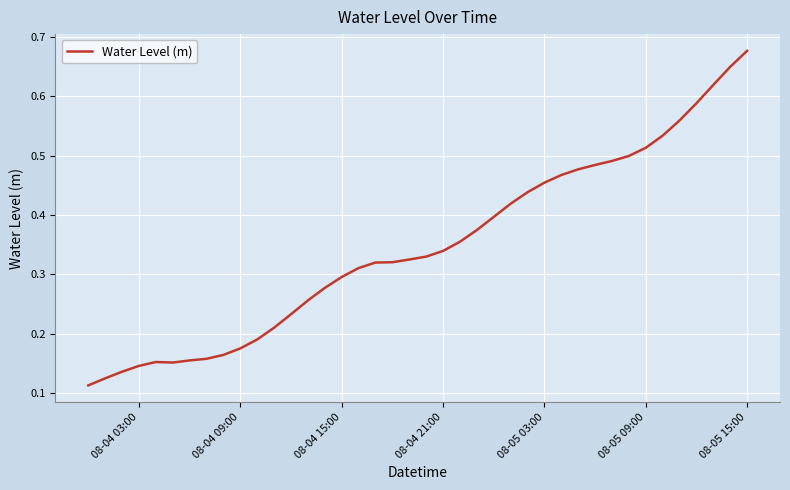

Count the values in the range 0 to 1.

40